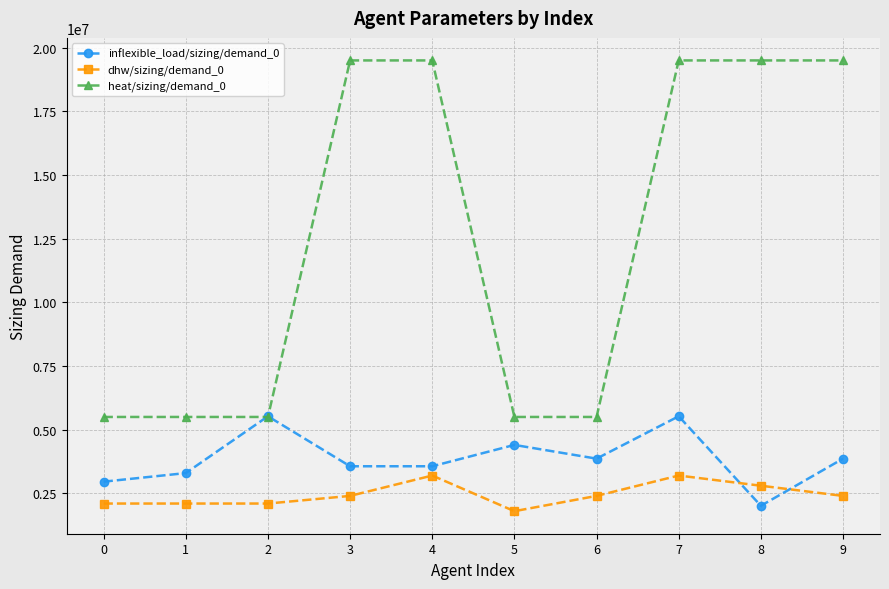

Rank the series by their maximum value, from lowest to highest.

dhw/sizing/demand_0, inflexible_load/sizing/demand_0, heat/sizing/demand_0